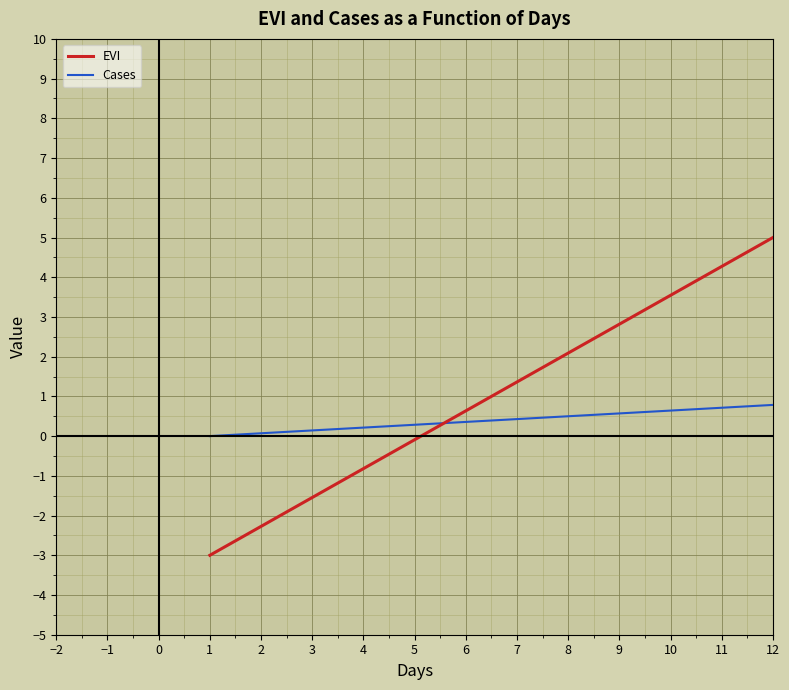

Rank the series at 2 from highest to lowest value.

Cases, EVI